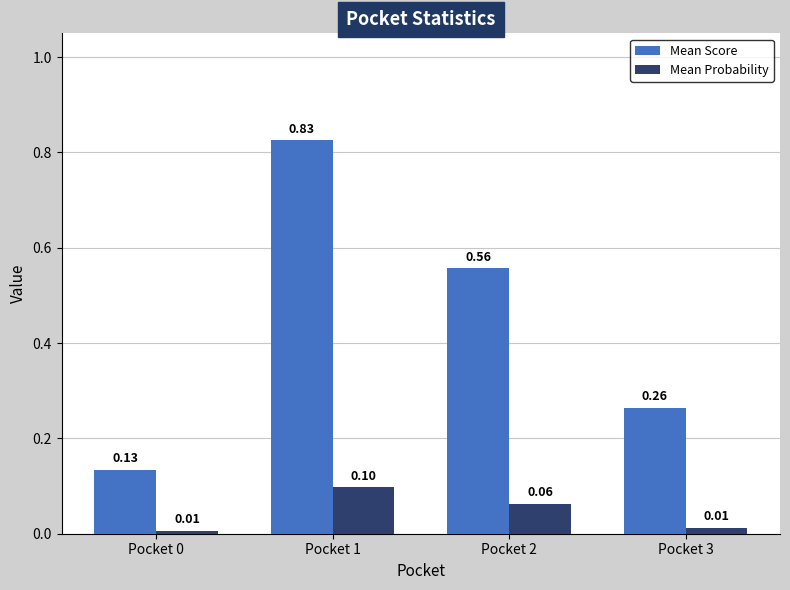

List the series in order of their overall mean, highest first.

Mean Score, Mean Probability